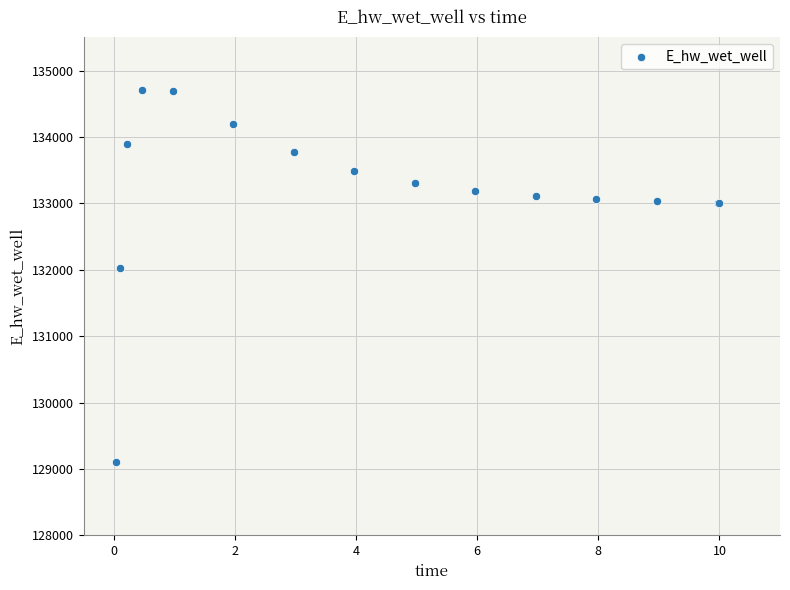

What Y value in the scatter plot is closest to 131903?

132025.6